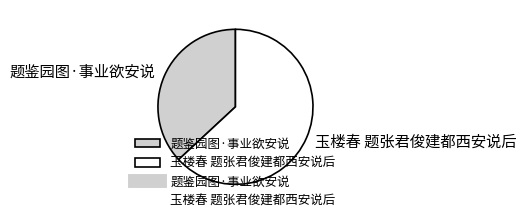

Is there a majority slice in this chart?

Yes